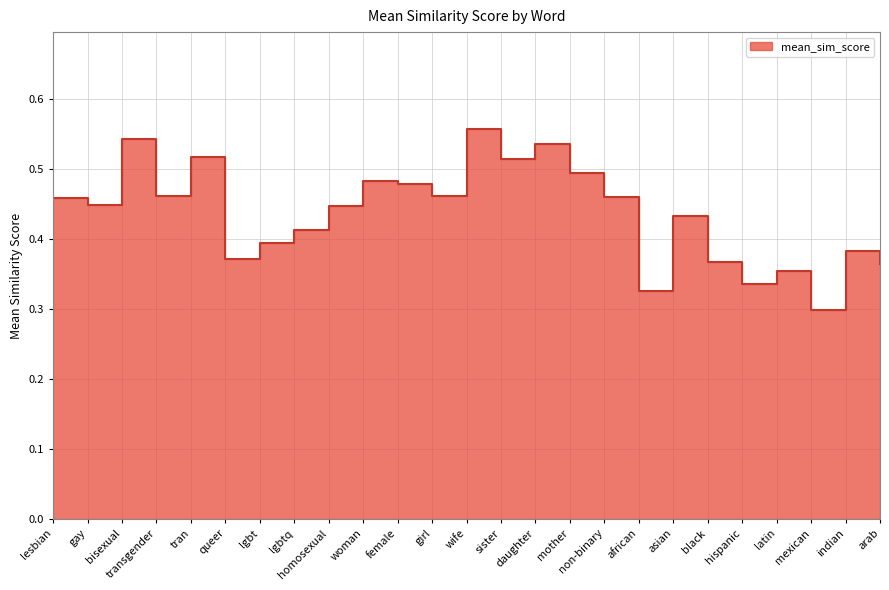

What position from the left is bisexual?

3